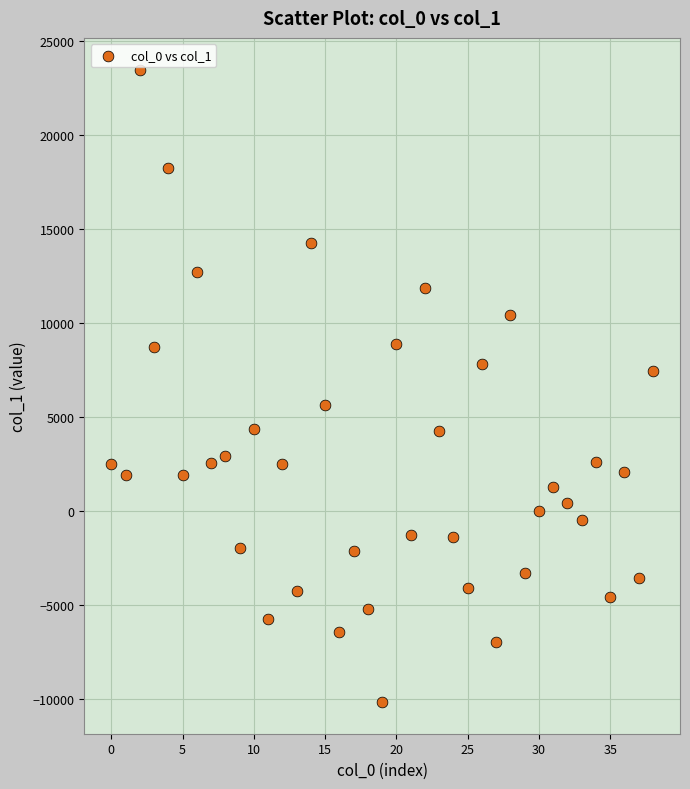

What is the range of Y values (max minus min)?

33644.8